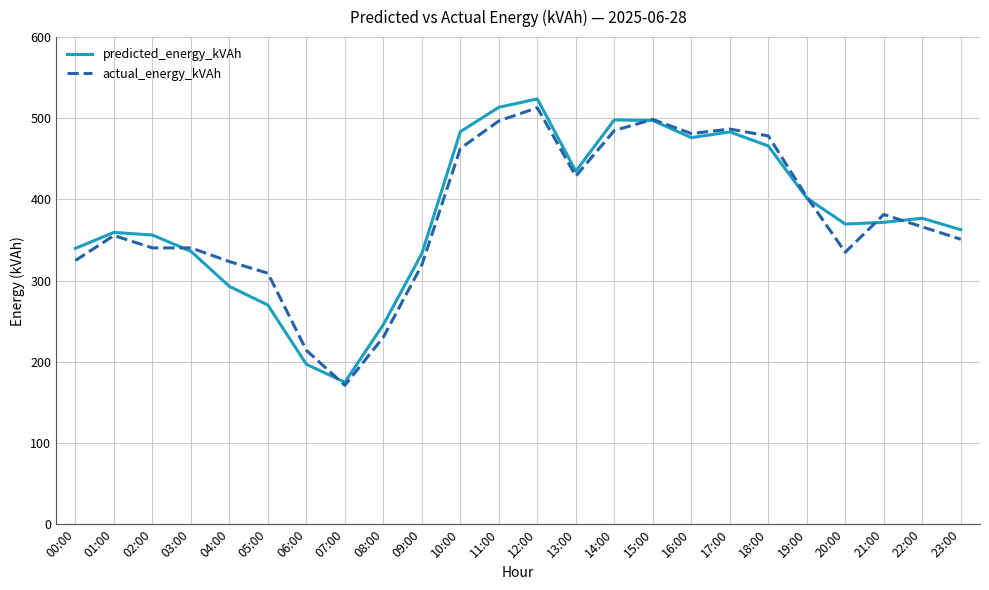

Does the chart have visible grid lines?

Yes